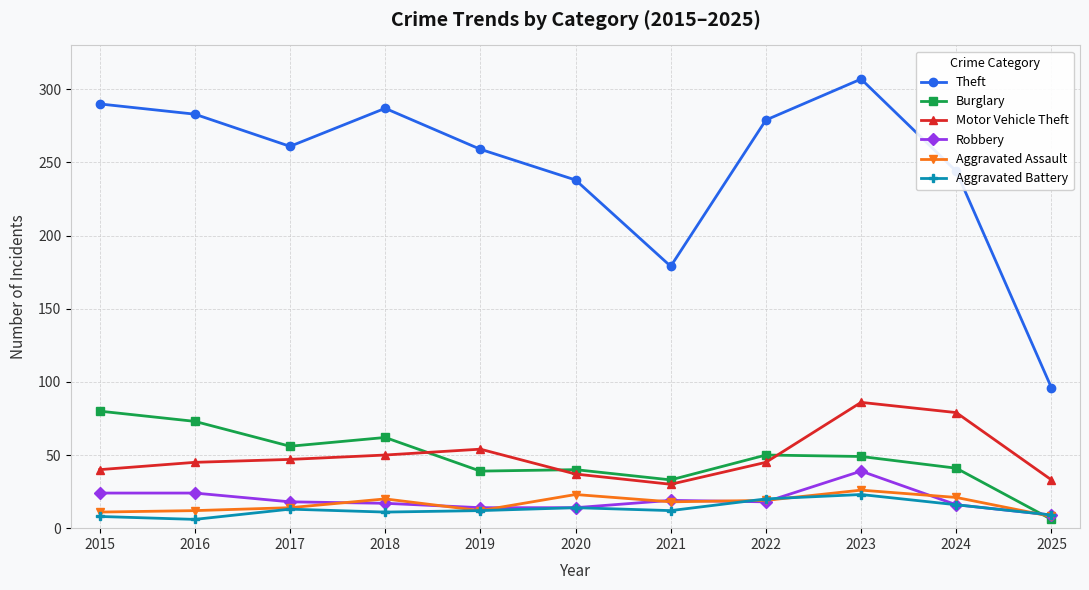

What is the approximate value of Aggravated Assault at 2022, to the nearest 5?

20